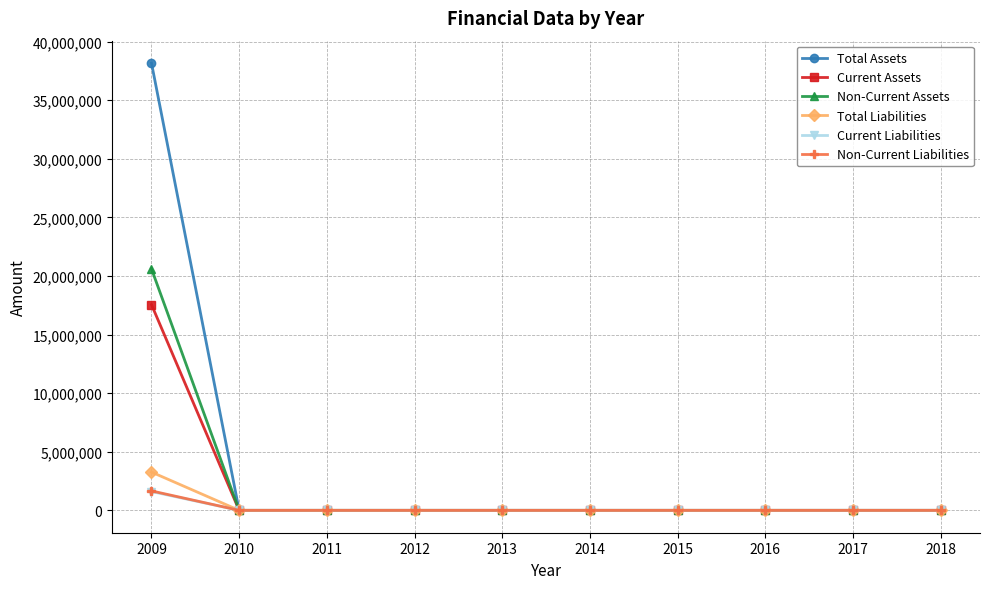

The value of Current Assets at 2010 is 0. True or false?

True